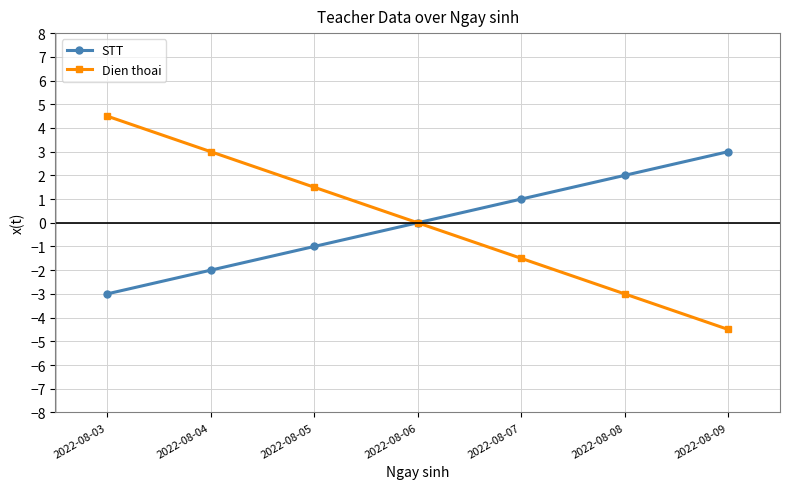

What is the total value across all series at 2022-08-07?

-0.5